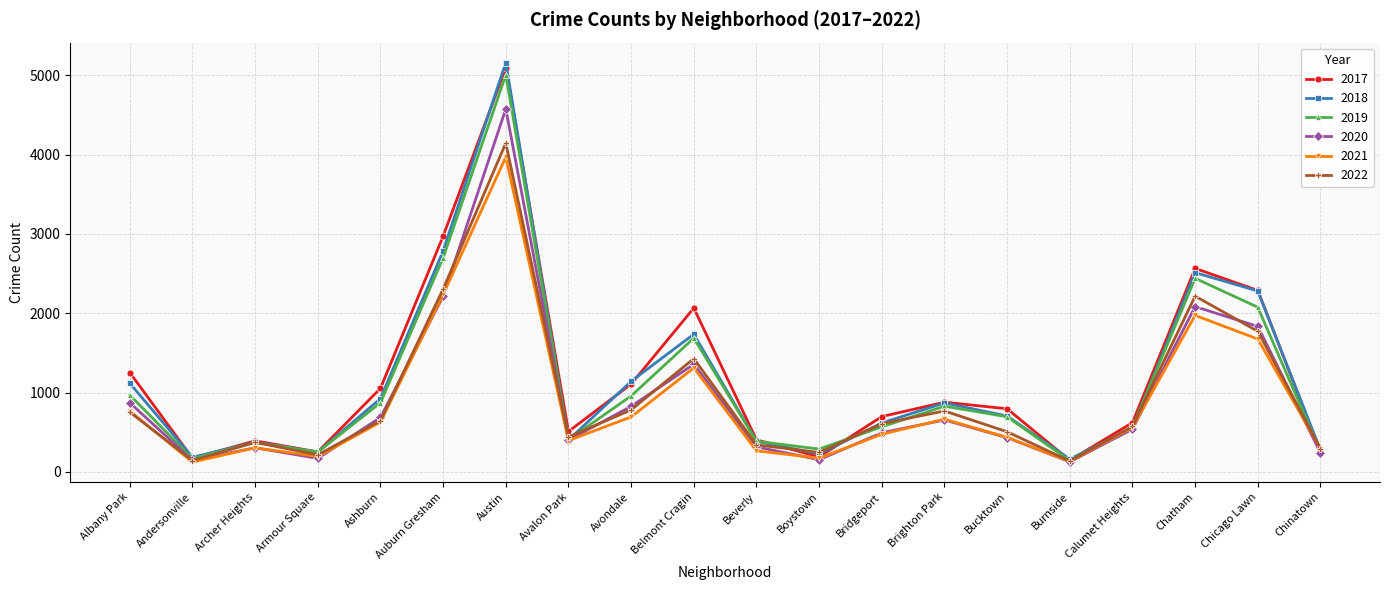

The value of 2019 at Brighton Park is 1251. True or false?

False